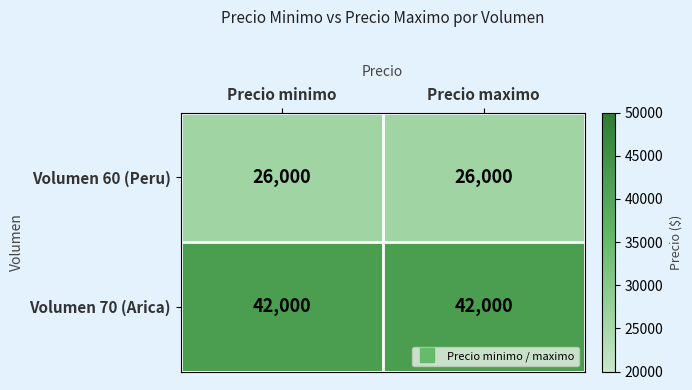

At how many categories does at least one series exceed 37970?

2